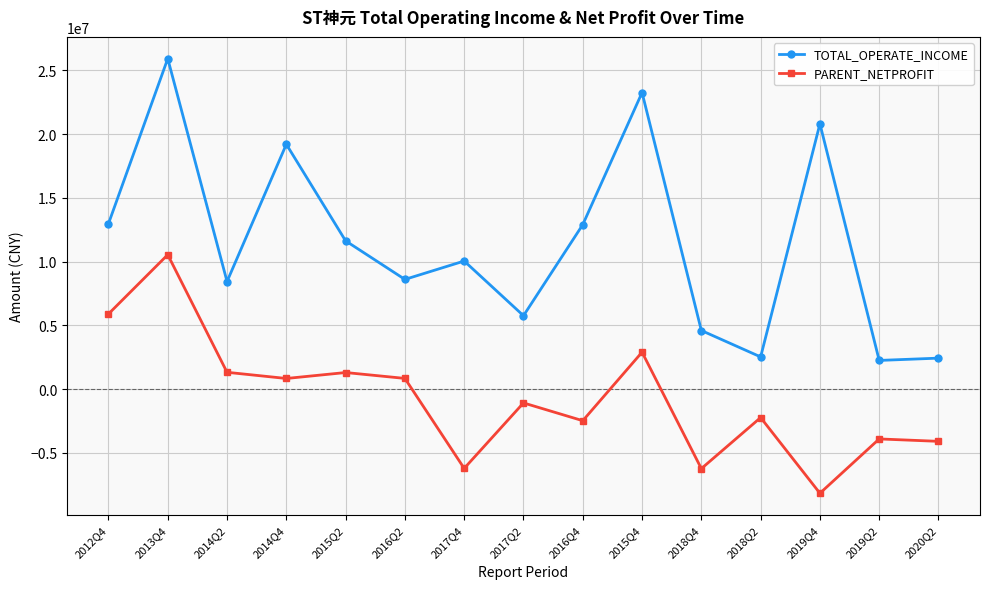

What is the minimum value shown in the chart?

-8172894.5